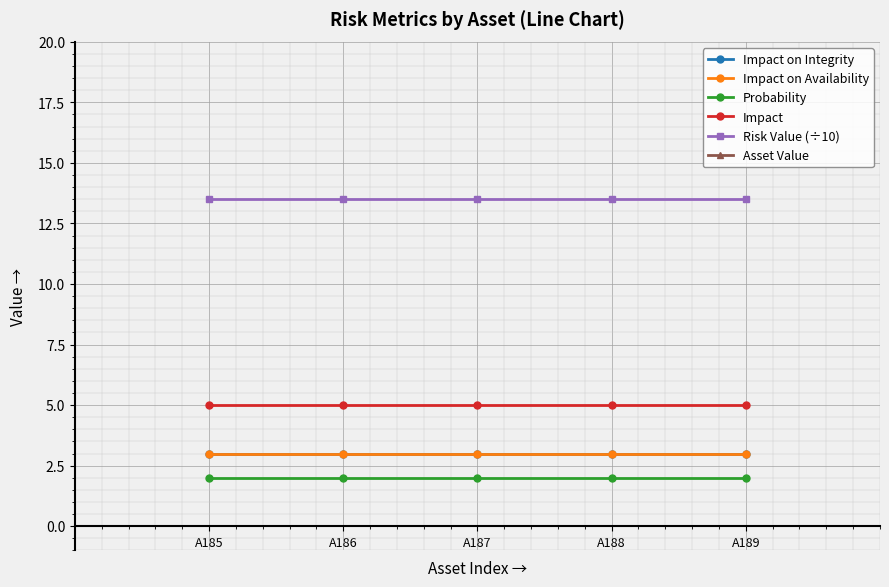

Reading left to right, what are all the values shown in this chart?

Impact on Integrity: A185=3.0	A186=3.0	A187=3.0	A188=3.0	A189=3.0
Impact on Availability: A185=3.0	A186=3.0	A187=3.0	A188=3.0	A189=3.0
Probability: A185=2.0	A186=2.0	A187=2.0	A188=2.0	A189=2.0
Impact: A185=5.0	A186=5.0	A187=5.0	A188=5.0	A189=5.0
Risk Value (÷10): A185=13.5	A186=13.5	A187=13.5	A188=13.5	A189=13.5
Asset Value: A185=27.0	A186=27.0	A187=27.0	A188=27.0	A189=27.0